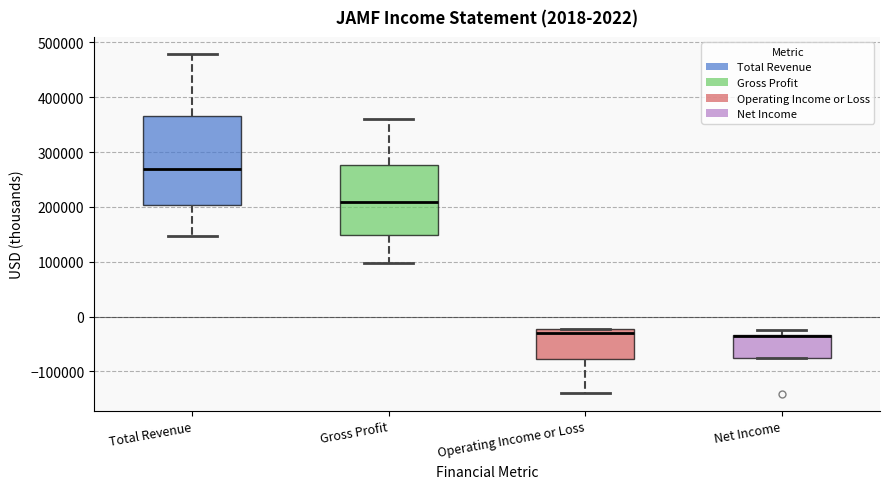

Which box is the tallest, from its lower edge to its upper edge?

Total Revenue